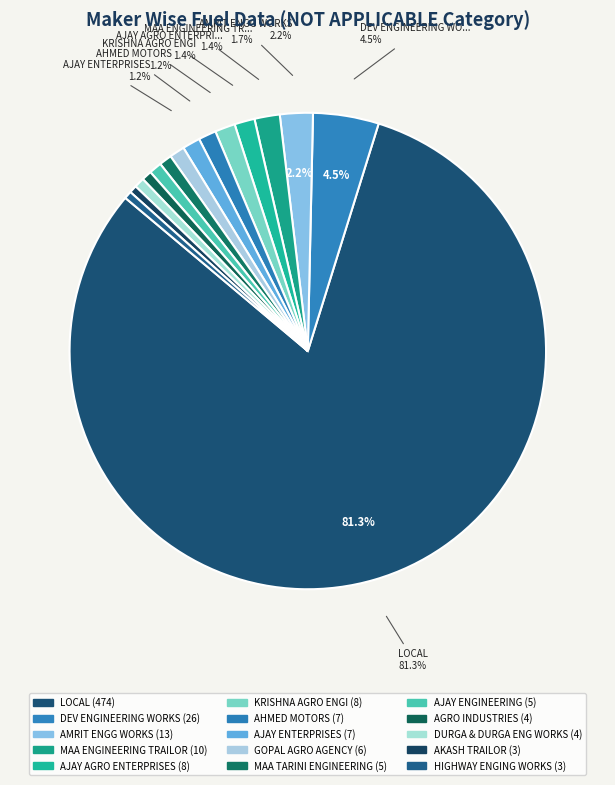

Count the number of slices in the pie.

15